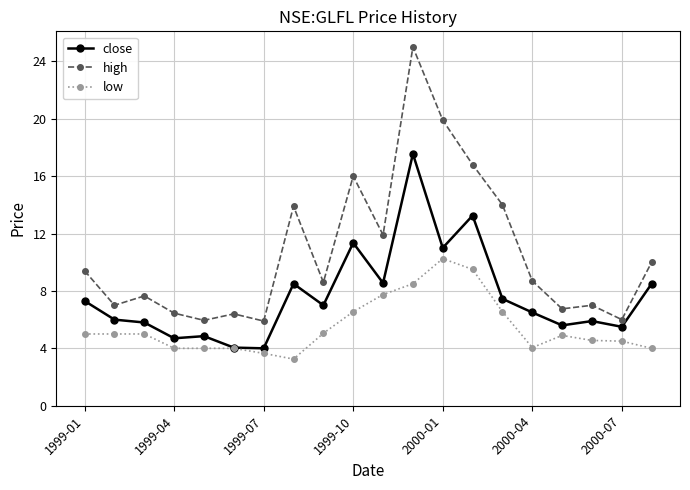

List the series in order of their peak value, lowest first.

low, close, high